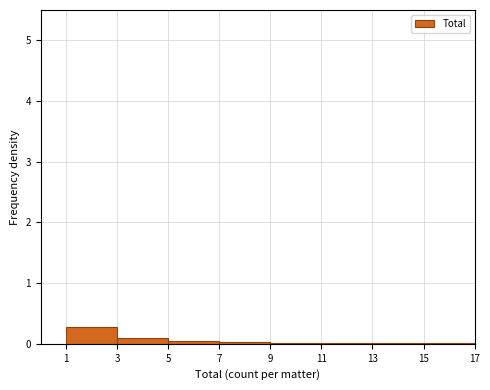

Which range on the x-axis has the tallest bar?

1 to 3